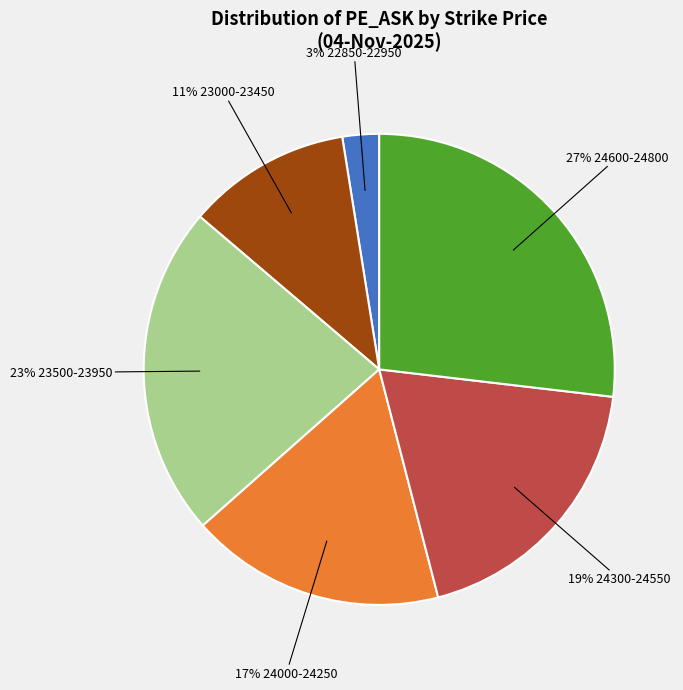

Is there any slice that represents more than half of the pie?

No